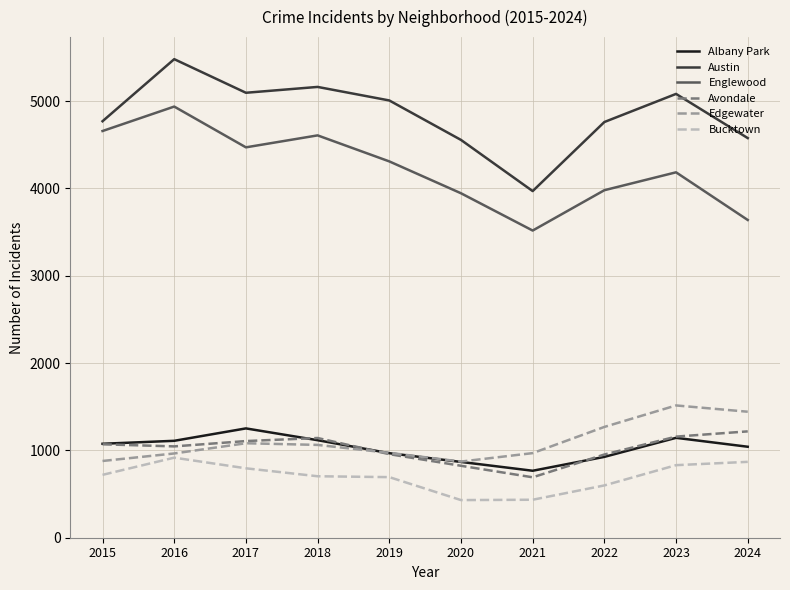

What is the difference between the maximum and minimum values in the Avondale series?

526